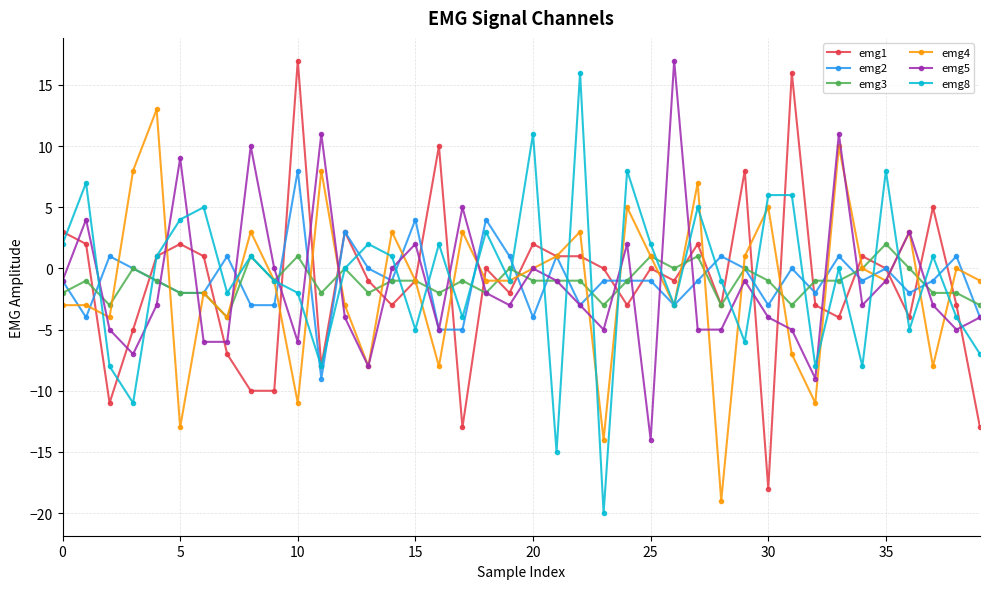

How many distinct data groups are displayed?

6